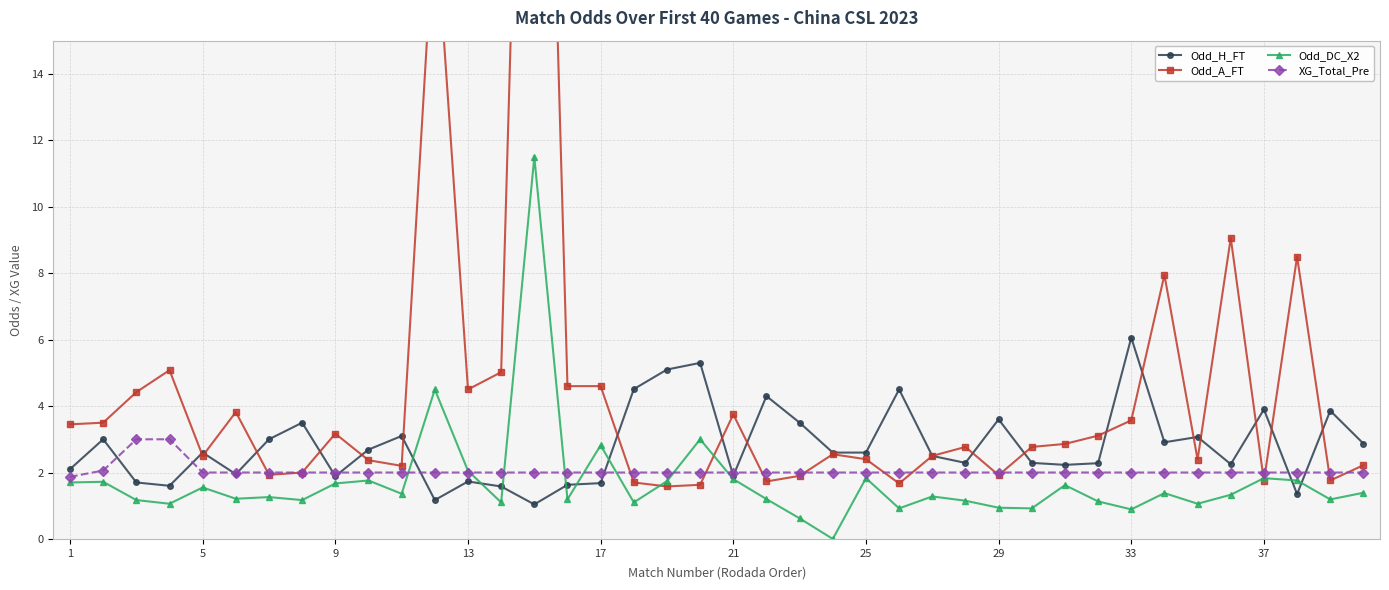

Is it true that XG_Total_Pre equals 2.8 at 21?

False